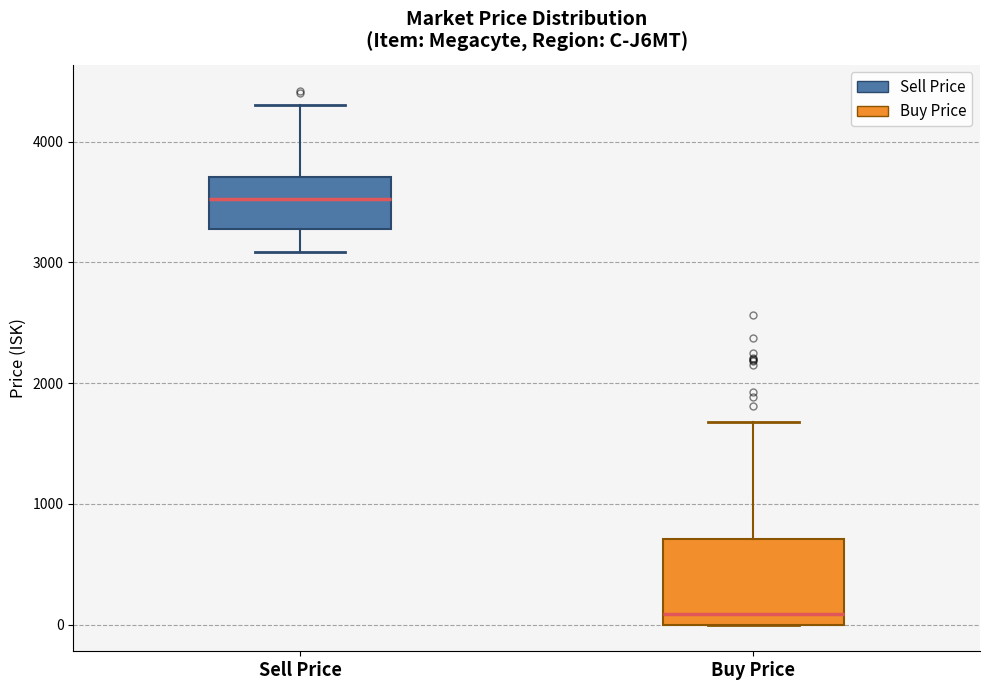

Where does the upper whisker of the box for Sell Price end on the y-axis? The values are not printed on the chart, so give them approximately, as read against the axis.

4300